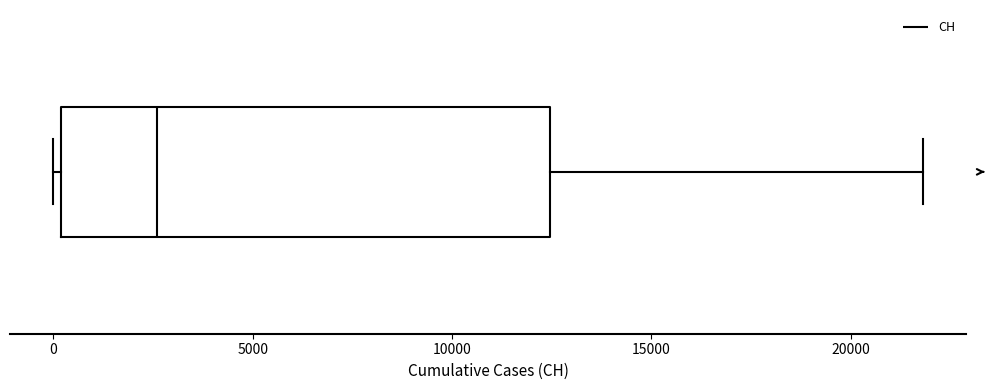

Read this box plot against the x-axis: the position of the median line, the range covered by the box, and the ends of both whiskers. The values are not printed on the chart, so give them approximately, as read against the axis.

median 2500, box 0 to 12500, whiskers 0 (just left of the box's left edge) to 22000